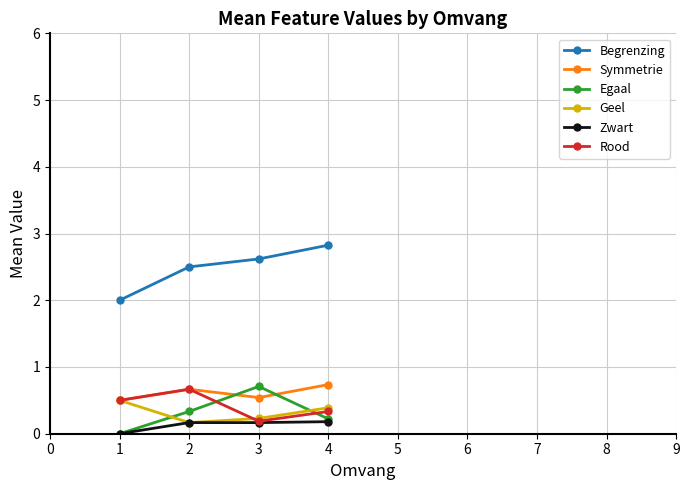

What is the maximum value for Egaal?

0.7